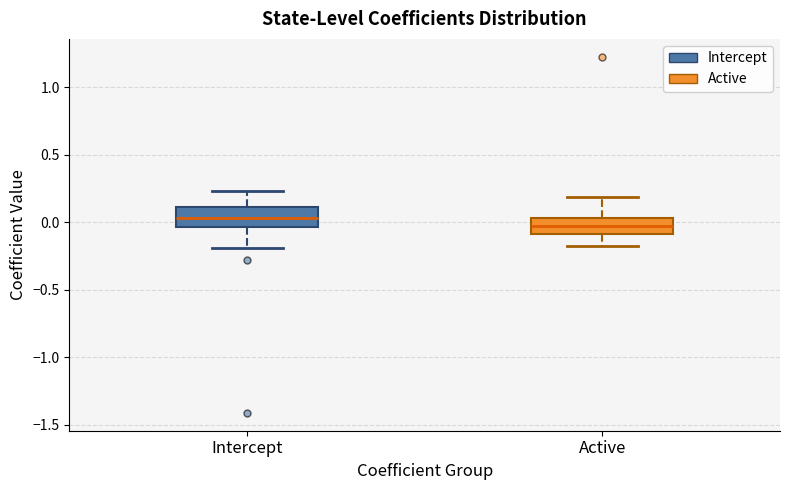

Reading left to right, read every box against the y-axis: the position of its median line, the range the box covers, and the ends of its whiskers. The values are not printed on the chart, so give them approximately, as read against the axis.

Intercept: median 0.05, box -0.05 to 0.10, whiskers -0.20 to 0.25
Active: median -0.05, box -0.10 to 0.05, whiskers -0.20 to 0.20